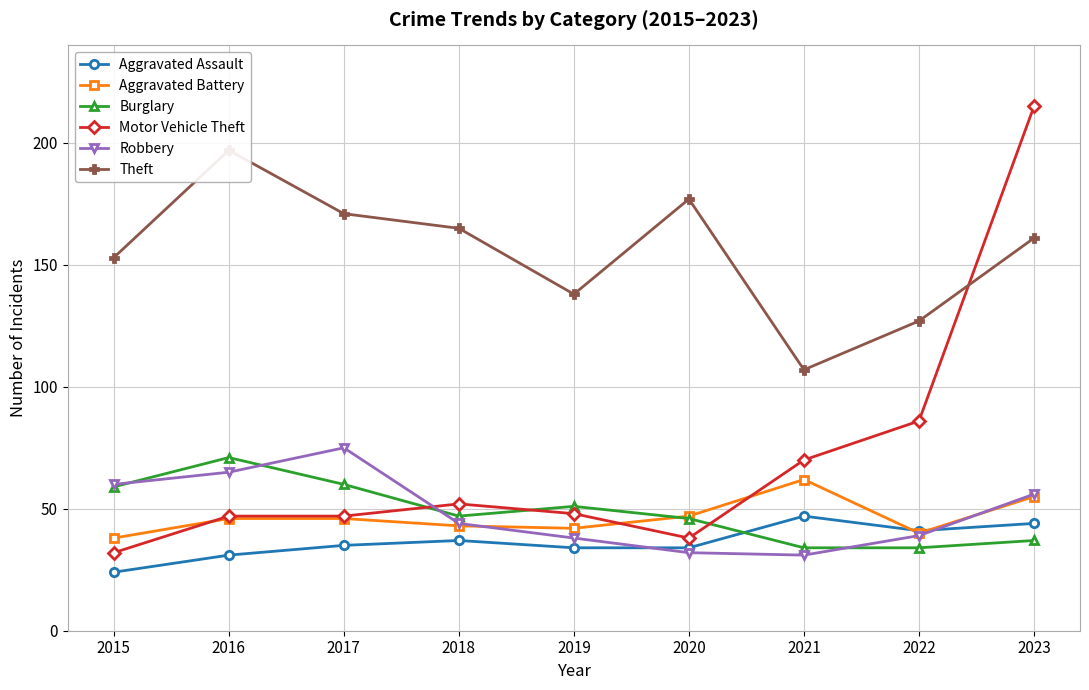

At which label does Theft first exceed 161?

2016